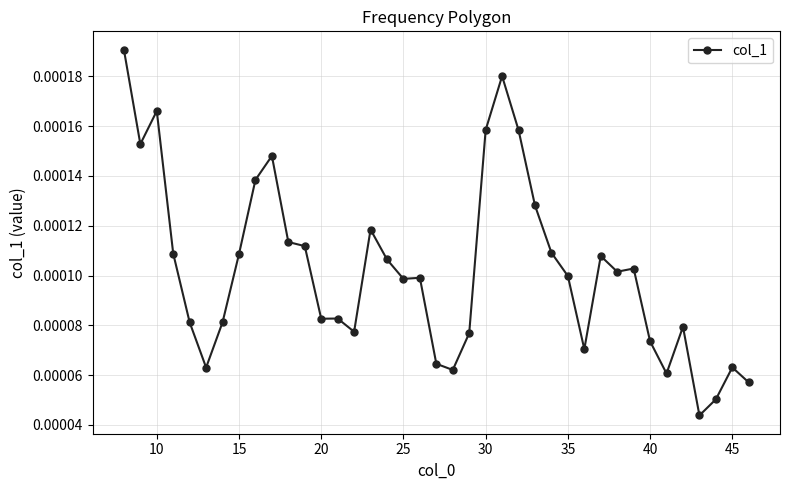

How many values are between 0 and 1?

39